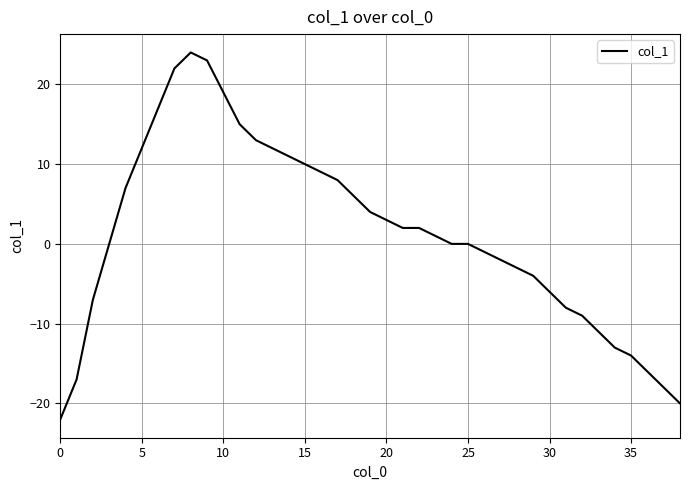

What is the greatest value displayed?

24